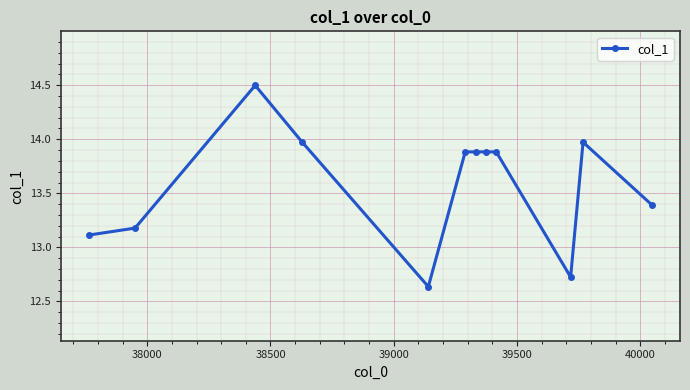

What is the average value?

13.6